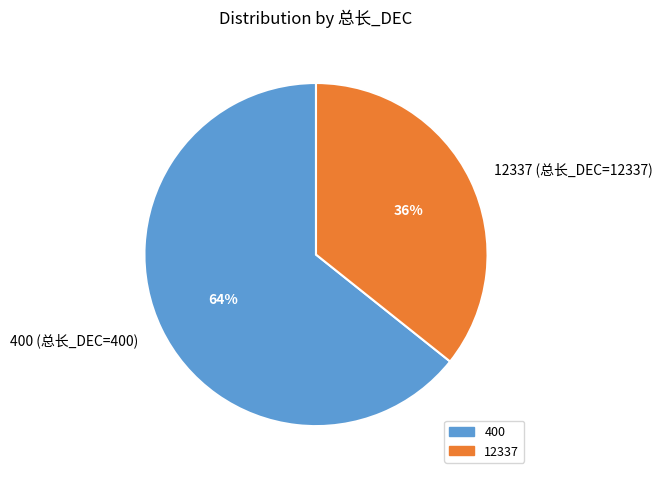

What percentage is the 12337 (总长_DEC=12337) slice, to the nearest percent?

36%